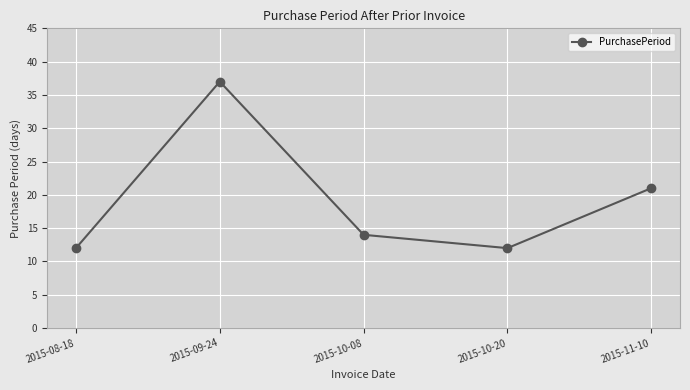

What value does the data have at 2015-10-08?

14